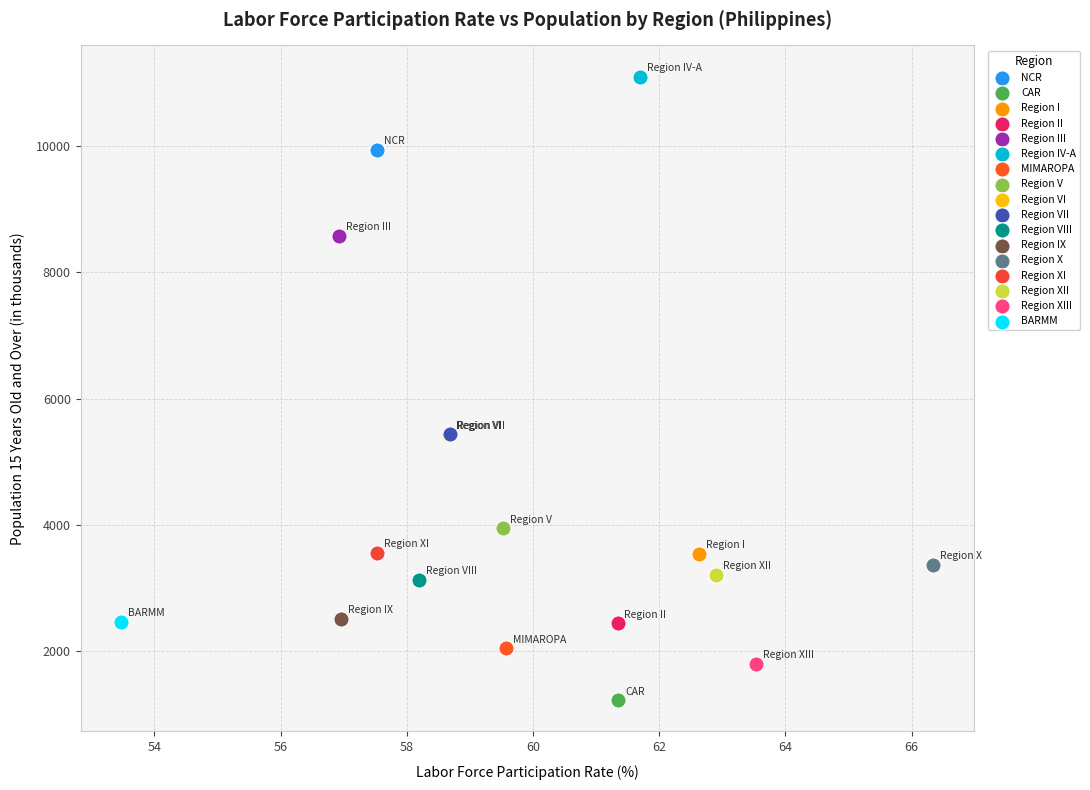

What are all the series names shown in the legend?

NCR, CAR, Region I, Region II, Region III, Region IV-A, MIMAROPA, Region V, Region VI, Region VII, Region VIII, Region IX, Region X, Region XI, Region XII, Region XIII, BARMM